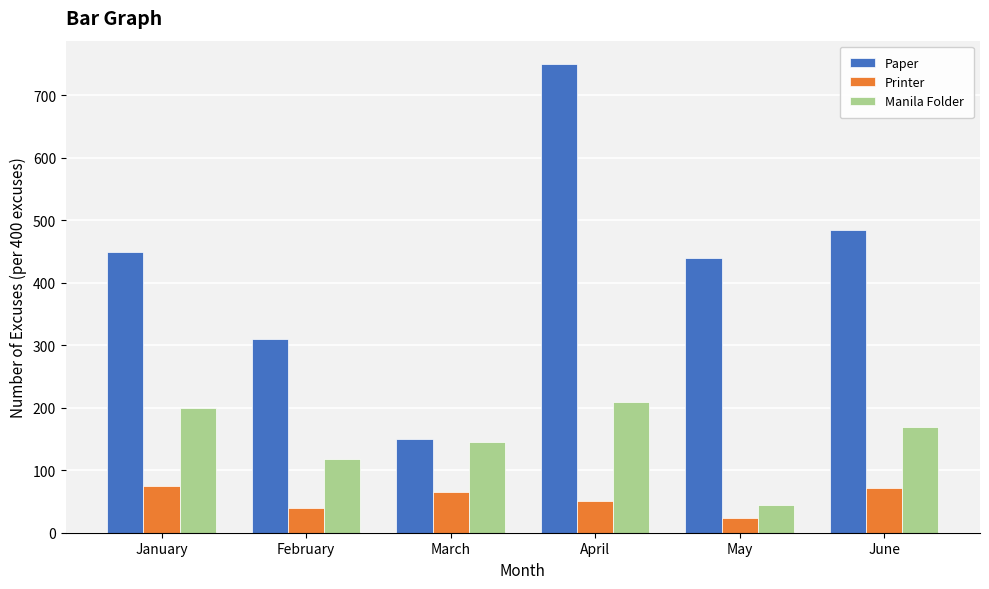

The value of Paper at February is 310. True or false?

True